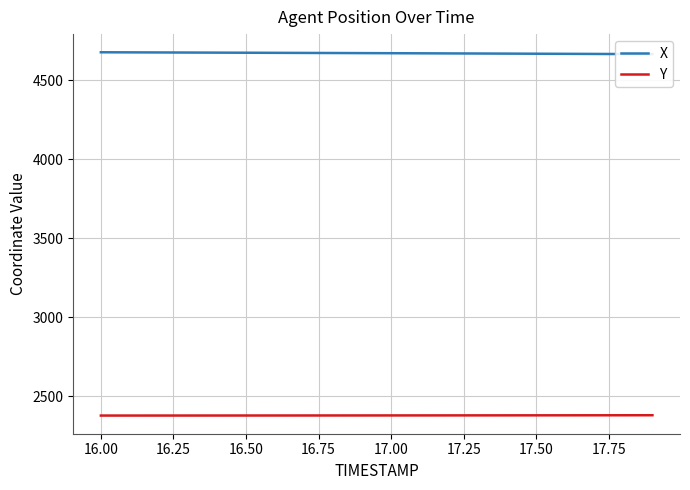

What is the minimum value for Y?

2376.7